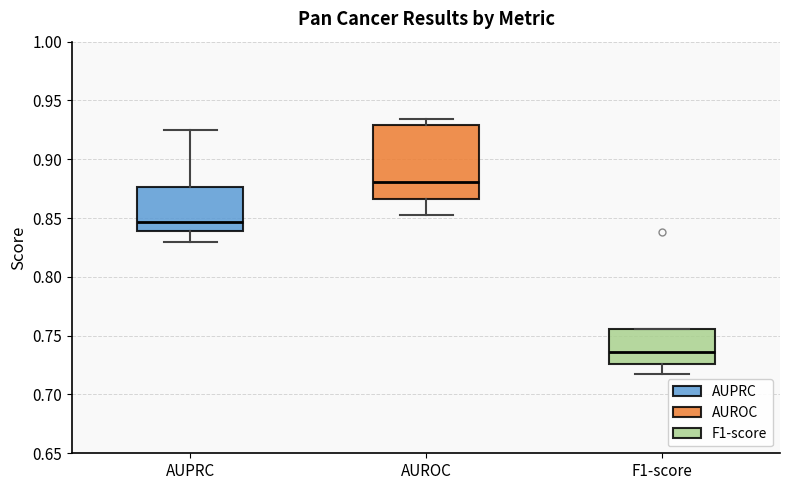

Which box is the tallest, from its lower edge to its upper edge?

AUROC